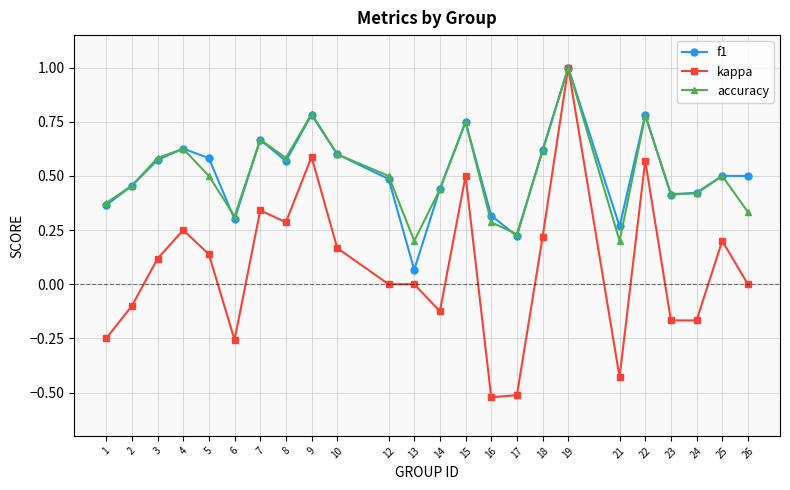

The f1 series shows 0.4 at 24. True or false?

True